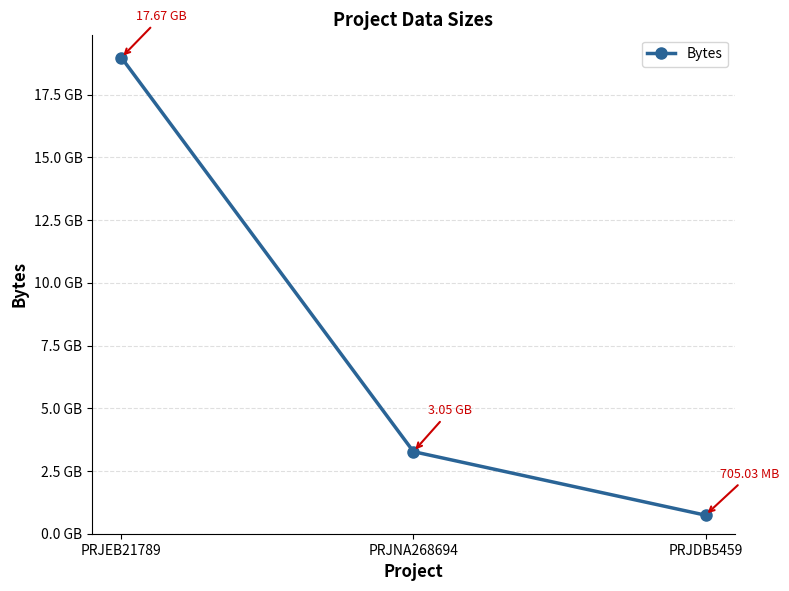

Where is the data nearest to the value 9857459267?

PRJNA268694